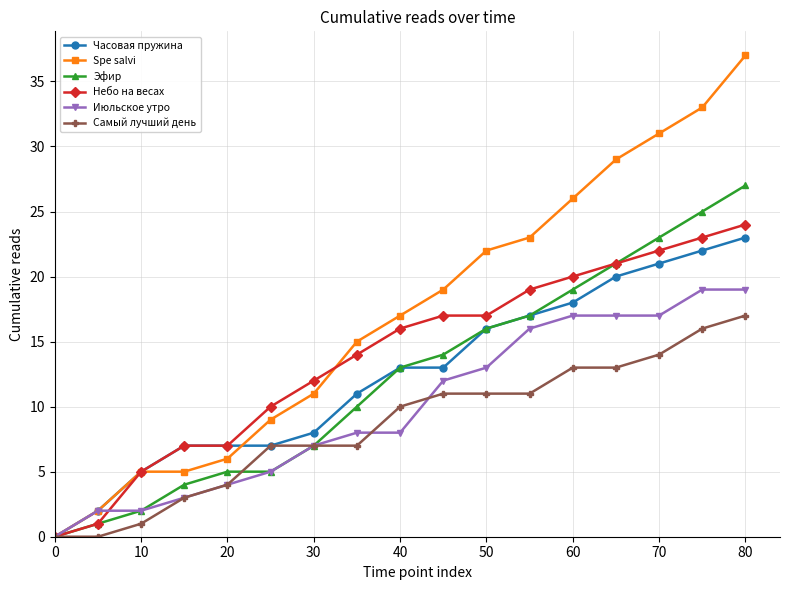

List the series in order of their peak value, highest first.

Spe salvi, Эфир, Небо на весах, Часовая пружина, Июльское утро, Самый лучший день